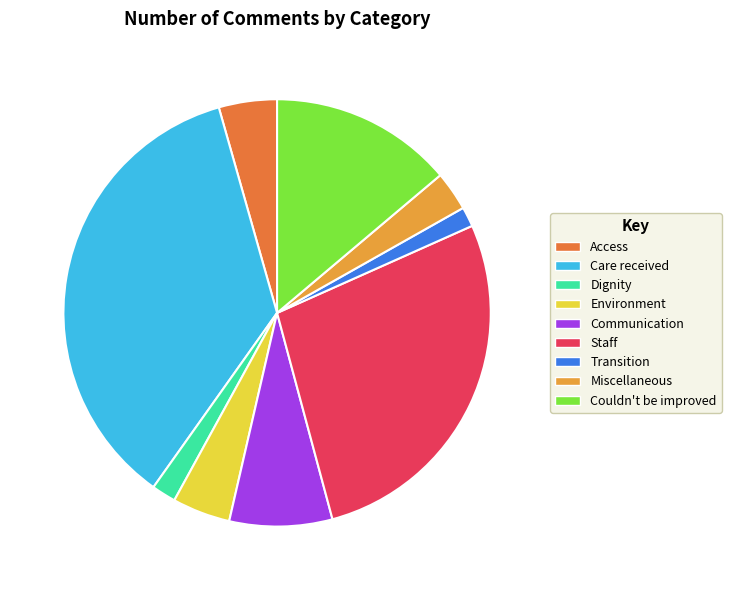

Which category has the biggest portion of the pie?

Care received